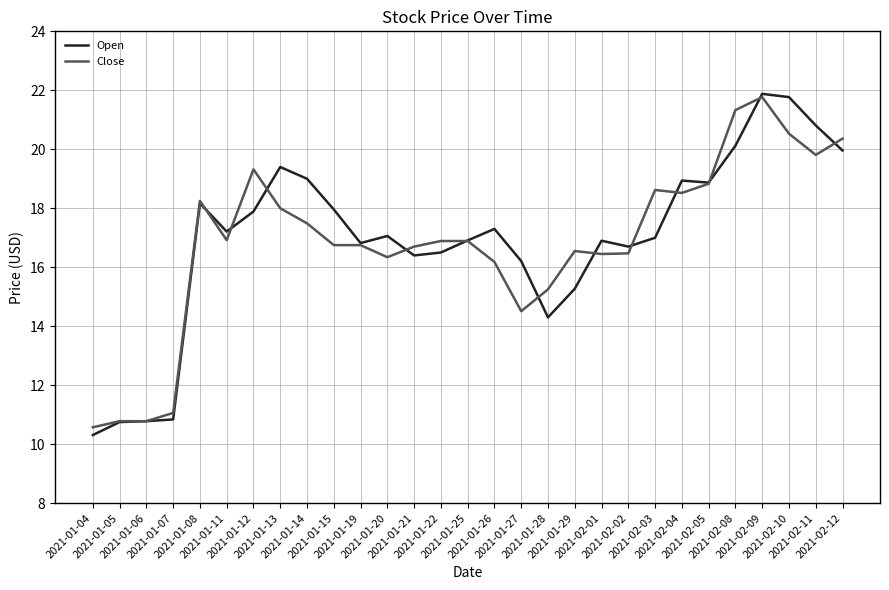

True or false: Close and Open cross at least once.

True